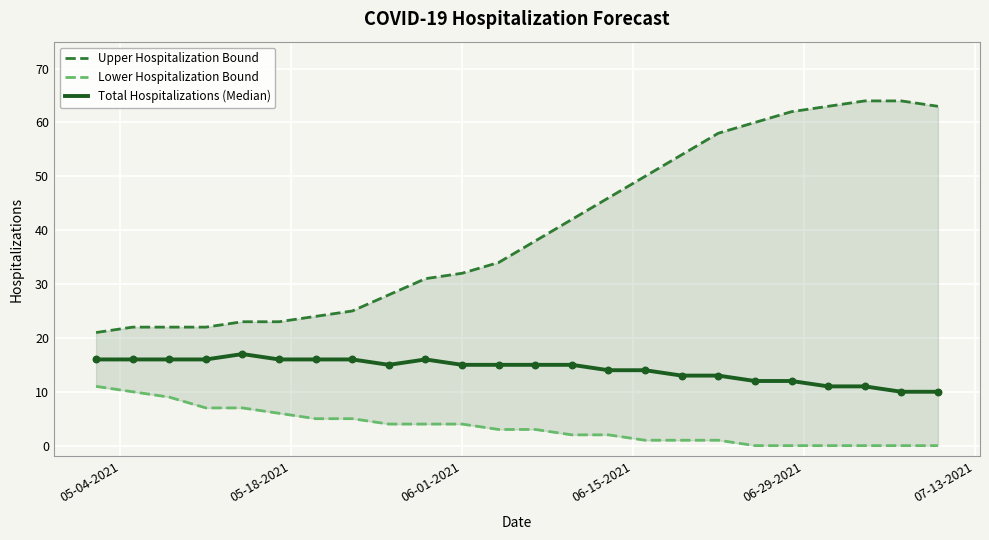

At how many categories does at least one series exceed 52?

8